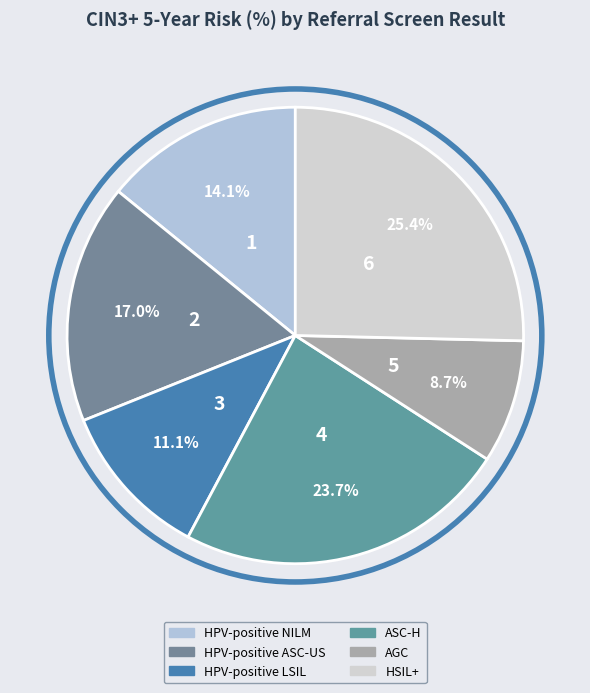

To the nearest percent, what percentage of the pie is HPV-positive NILM?

14%